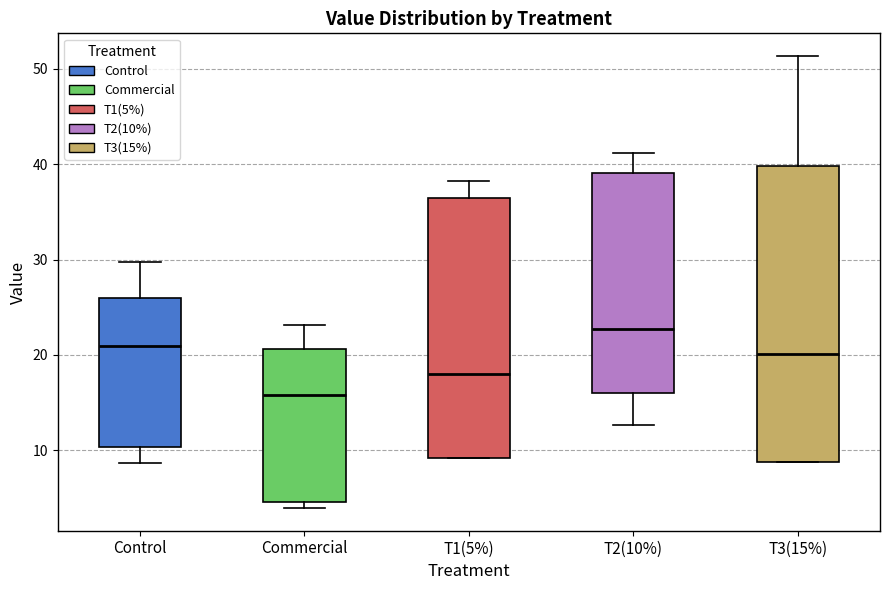

Reading left to right, read every box against the y-axis: the position of its median line, the range the box covers, and the ends of its whiskers. The values are not printed on the chart, so give them approximately, as read against the axis.

Control: median 21, box 10 to 26, whiskers 9 to 30
Commercial: median 16, box 5 to 21, whiskers 4 to 23
T1(5%): median 18, box 9 to 37, whiskers 9 to 38
T2(10%): median 23, box 16 to 39, whiskers 13 to 41
T3(15%): median 20, box 9 to 40, whiskers 9 to 51